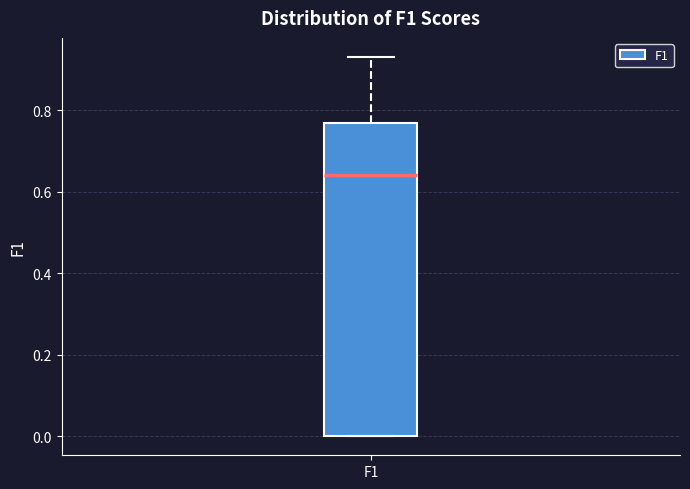

Where is the upper edge of the box for F1 on the y-axis? The values are not printed on the chart, so give them approximately, as read against the axis.

0.76